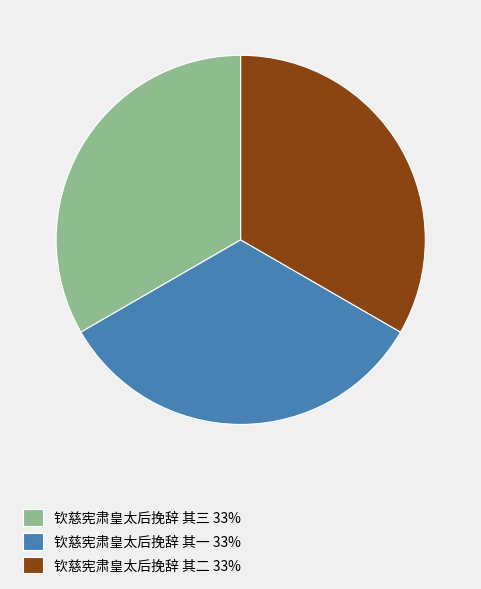

Is there any slice that represents more than half of the pie?

No